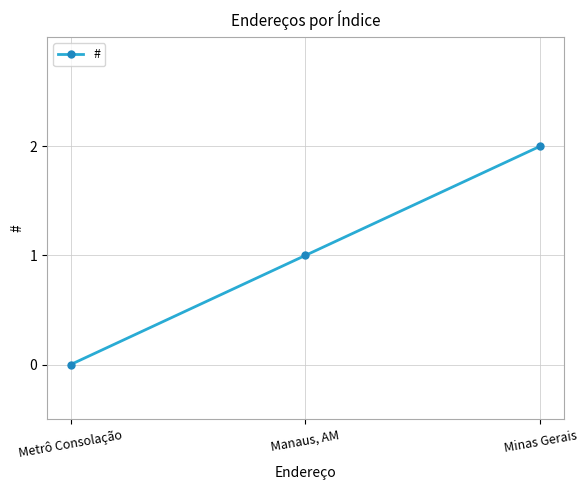

How many data points are less than 1?

1